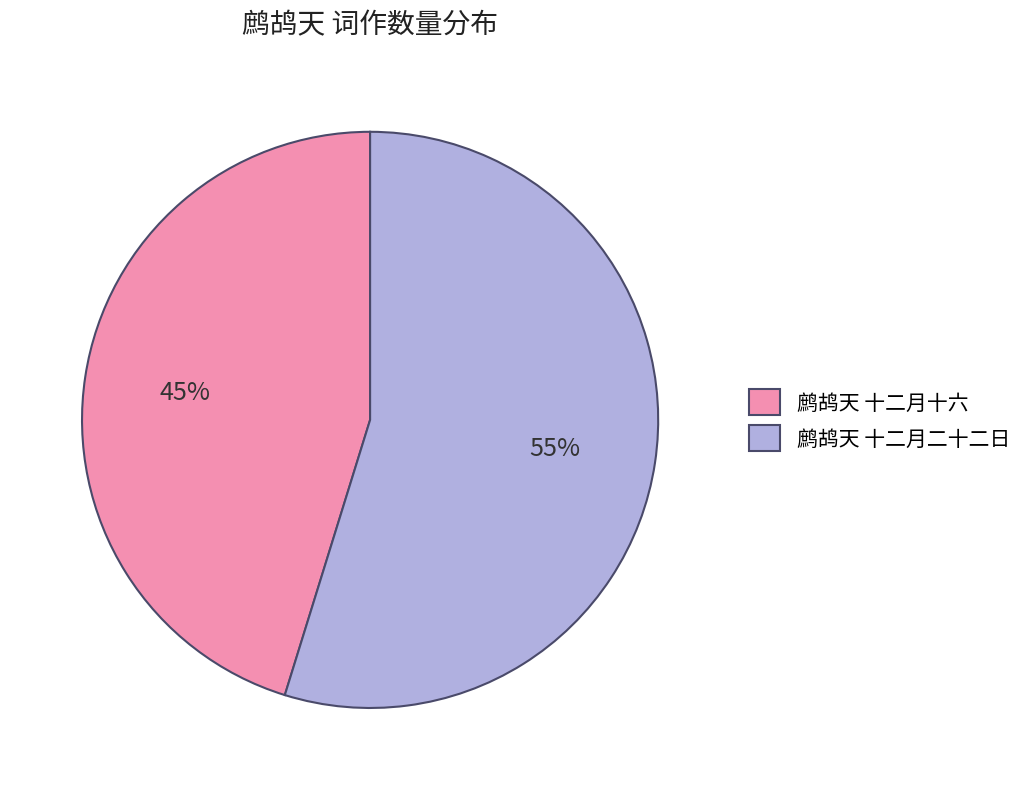

Is it true that 鹧鸪天 十二月十六 is 60% of the pie?

False